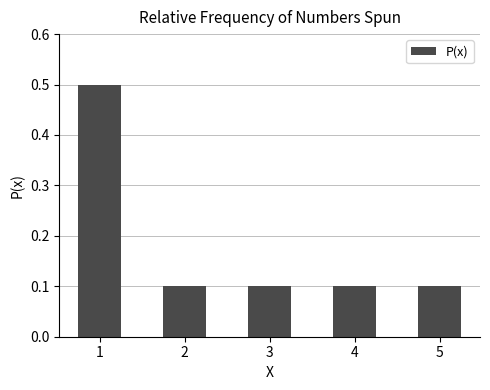

Reading left to right, what are all the values shown in this chart?

0.5	0.1	0.1	0.1	0.1